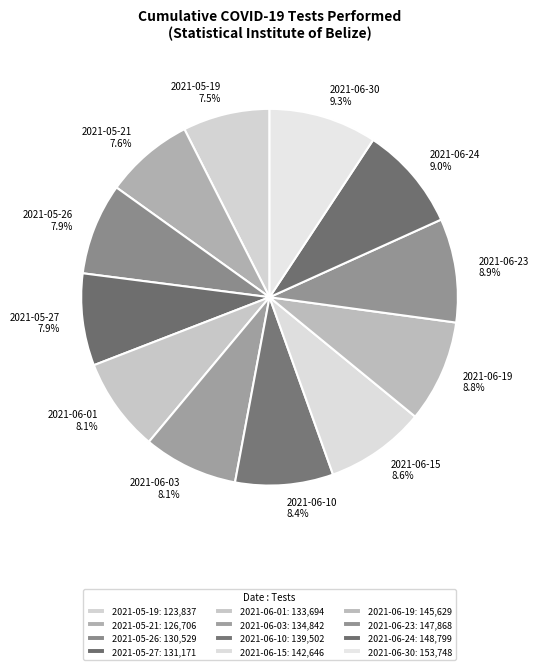

What is the ratio of the value at 2021-06-30 to the value at 2021-06-15?

1.1